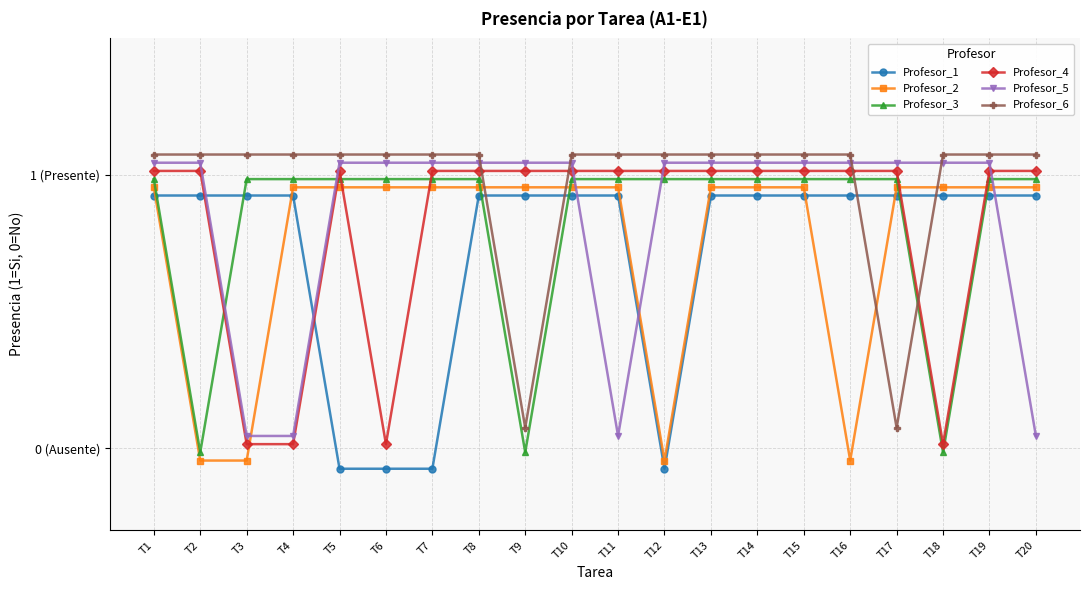

Between T6 and T11, which is larger?

T11